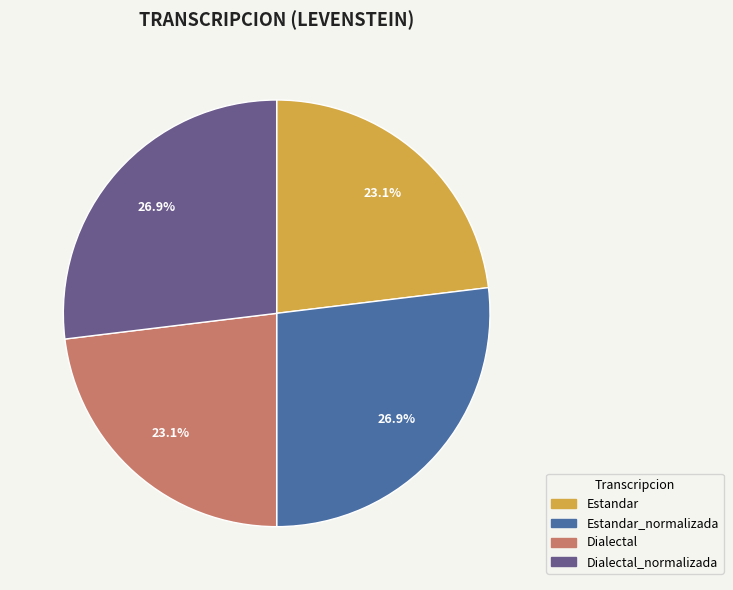

Is there a majority slice in this chart?

No